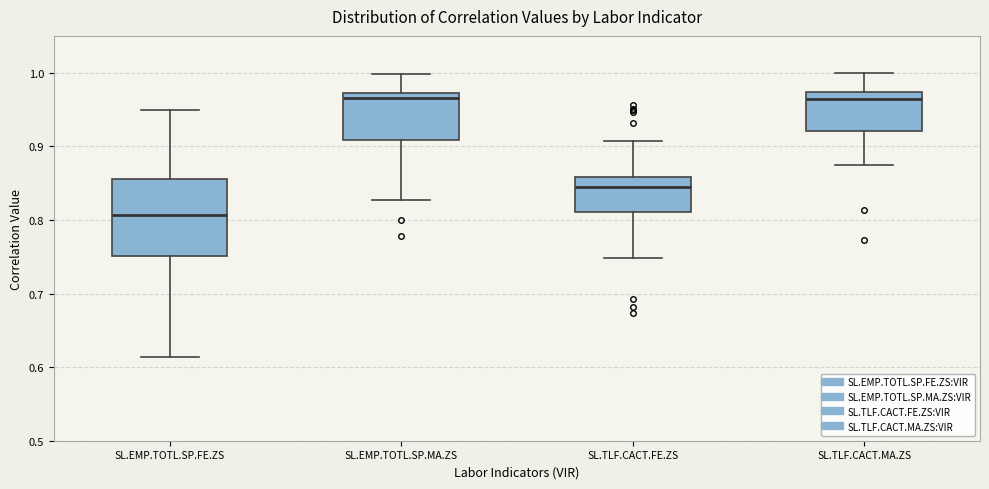

Reading left to right, read every box against the y-axis: the position of its median line, the range the box covers, and the ends of its whiskers. The values are not printed on the chart, so give them approximately, as read against the axis.

SL.EMP.TOTL.SP.FE.ZS: median 0.81, box 0.75 to 0.86, whiskers 0.61 to 0.95
SL.EMP.TOTL.SP.MA.ZS: median 0.97 (just below the box's upper edge), box 0.91 to 0.97, whiskers 0.83 to 1.00
SL.TLF.CACT.FE.ZS: median 0.85, box 0.81 to 0.86, whiskers 0.75 to 0.91
SL.TLF.CACT.MA.ZS: median 0.96, box 0.92 to 0.97, whiskers 0.87 to 1.00